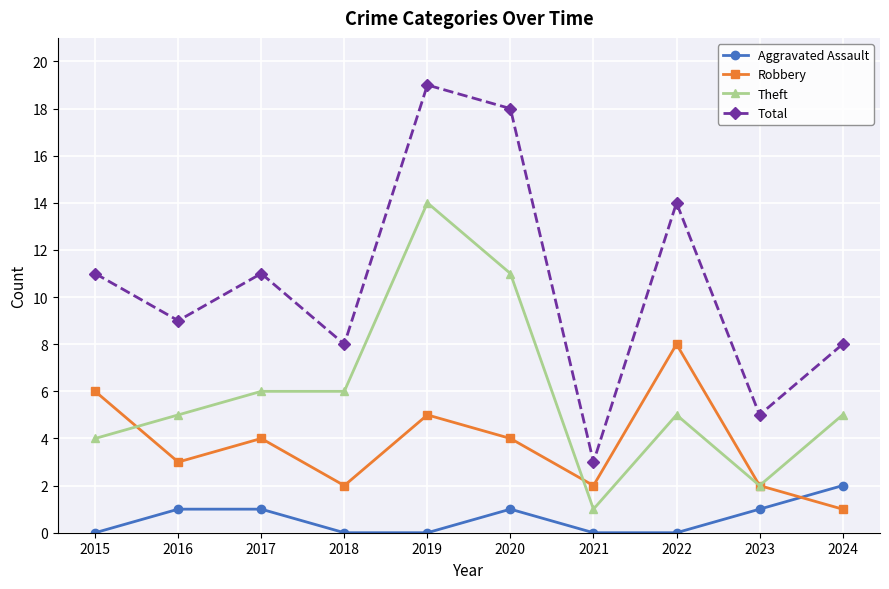

Between which two adjacent categories do Theft and Robbery first intersect?

2015 and 2016